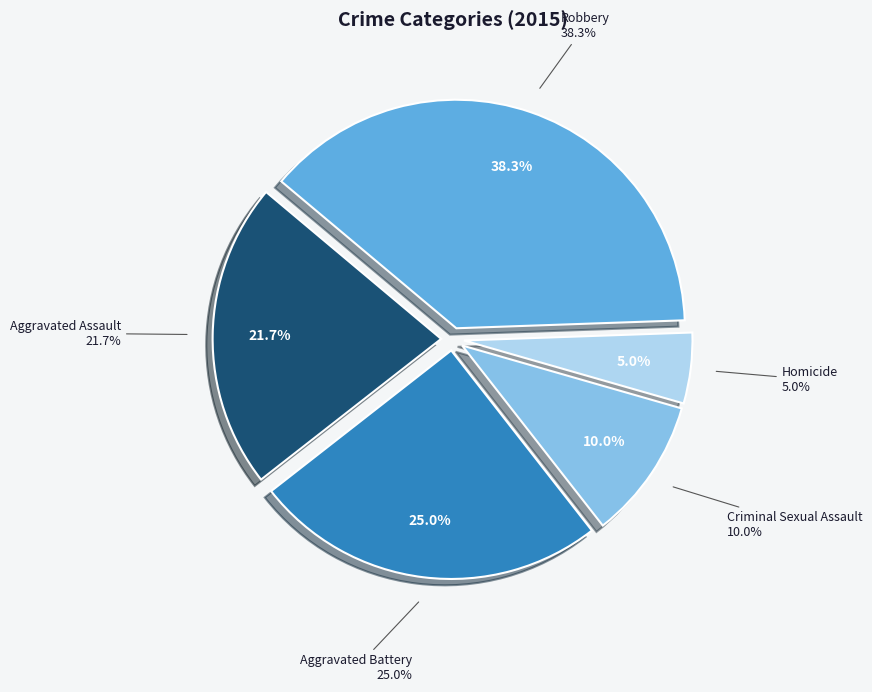

To the nearest percent, what percentage of the pie is Robbery?

38%